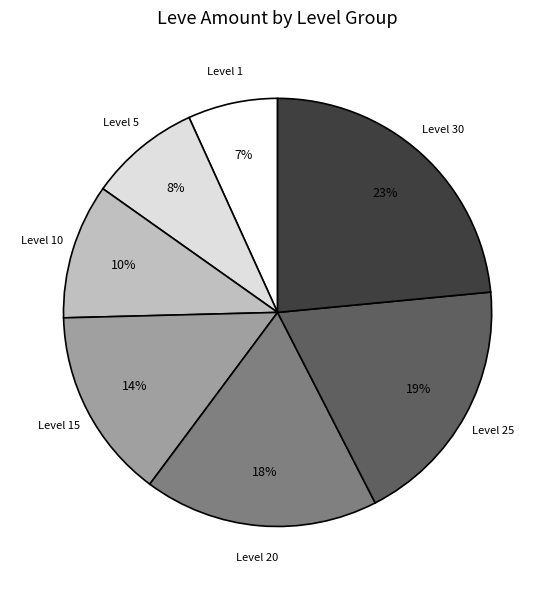

To the nearest percent, what is the average slice percentage?

14%